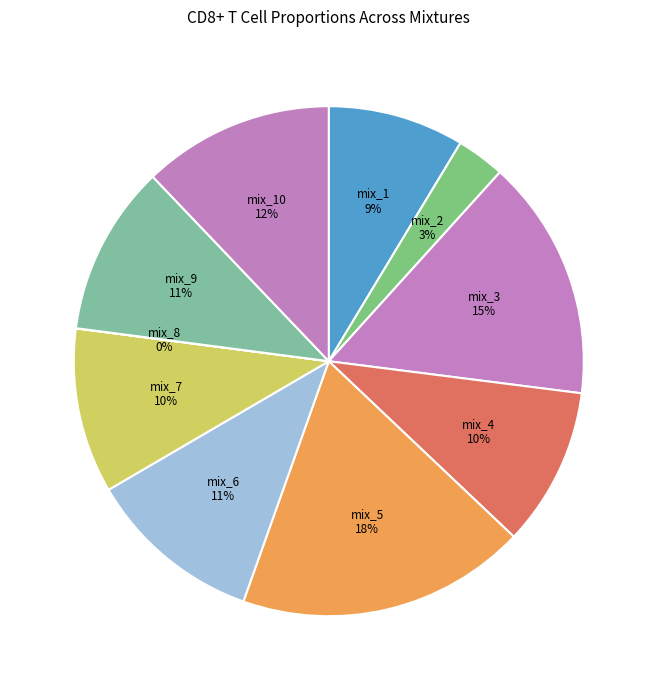

Does any single category account for the majority?

No